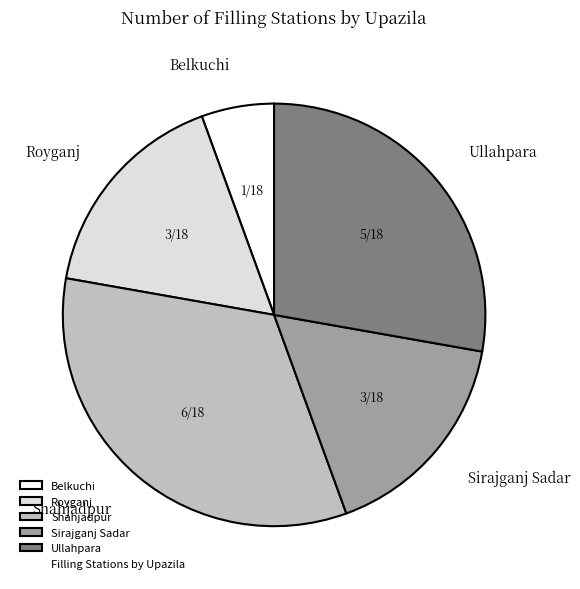

Between Belkuchi and Ullahpara, which is larger?

Ullahpara